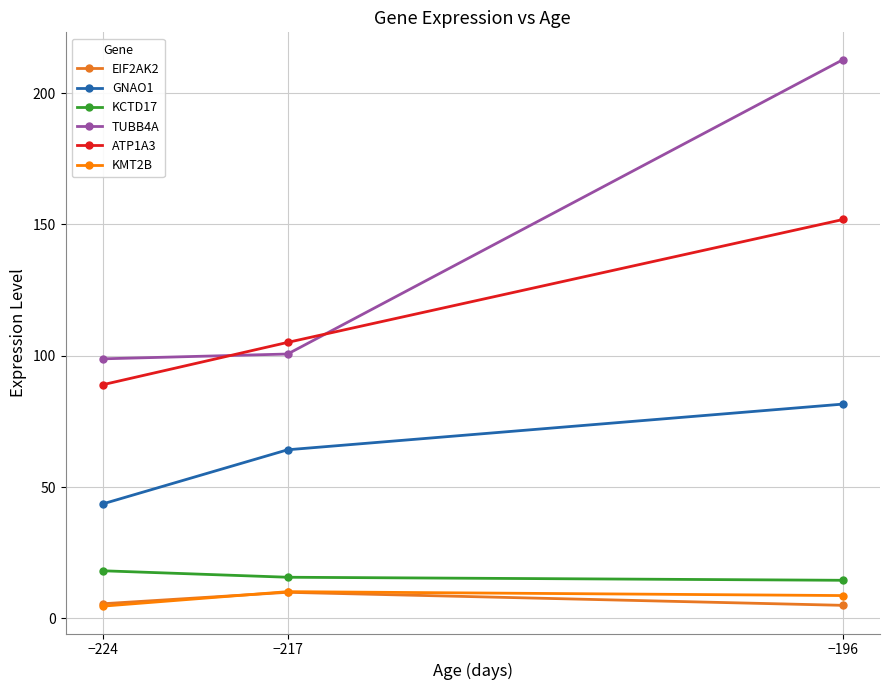

Is it true that KCTD17 equals 14.5 at −196?

True